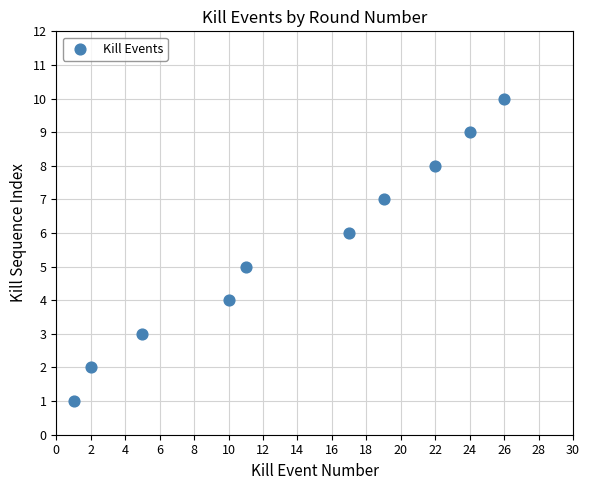

What is the range of X values (max minus min)?

25